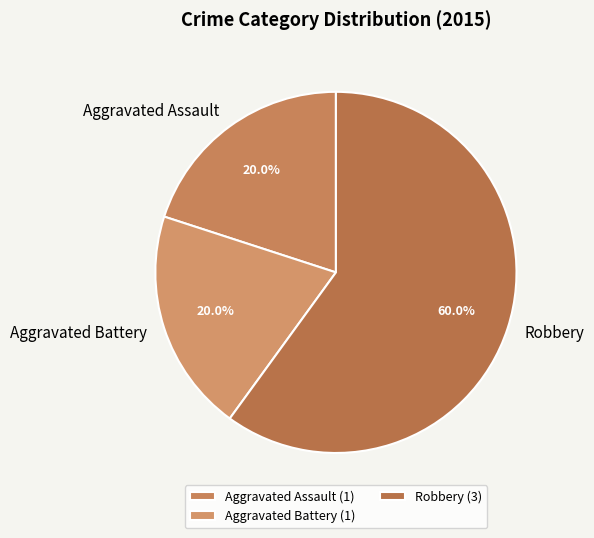

Which has a higher value, Robbery or Aggravated Battery?

Robbery